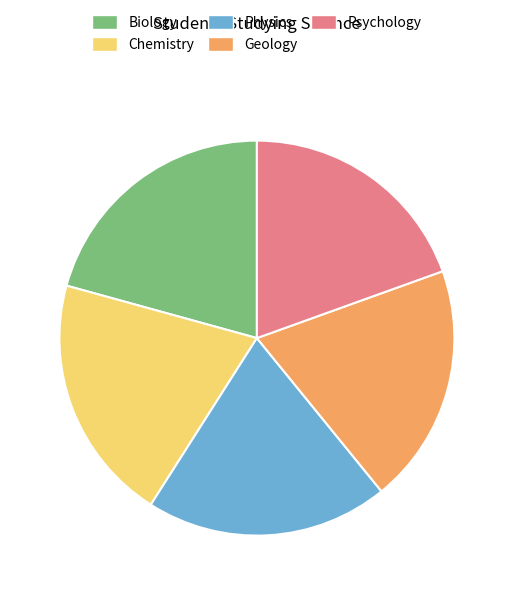

Is there any slice that represents more than half of the pie?

No